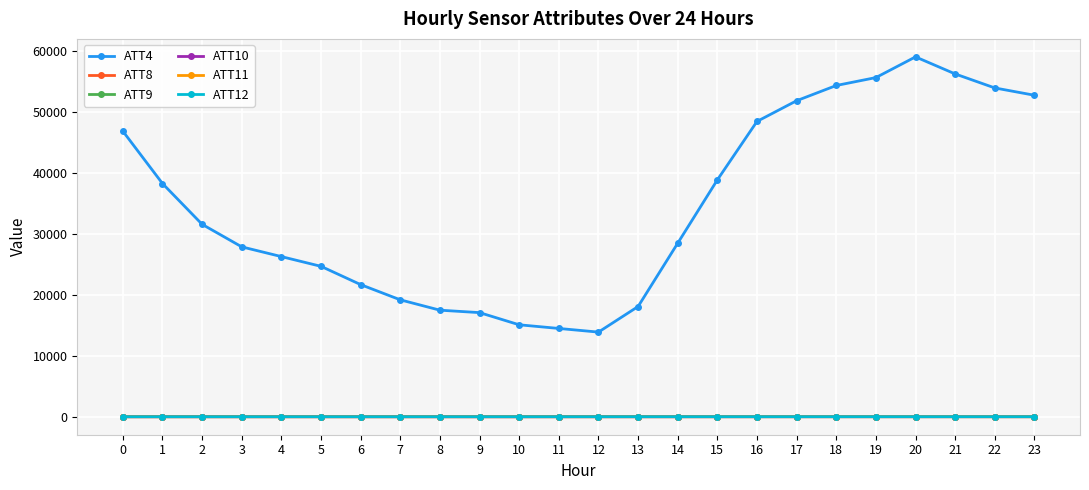

What is the maximum value for ATT4?

59100.0